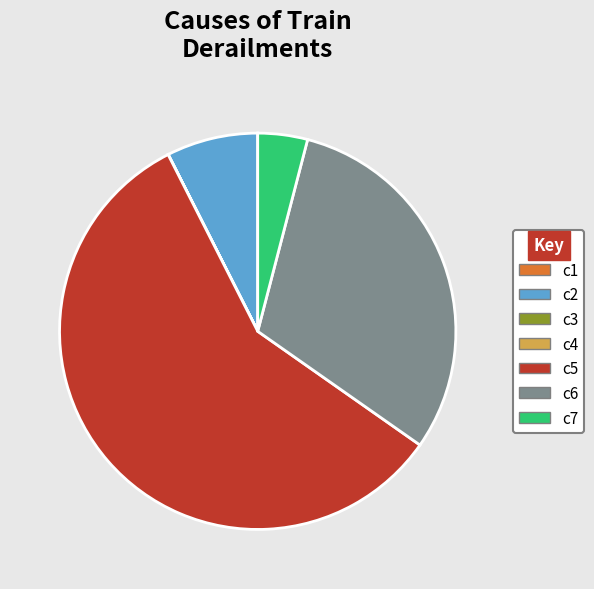

Between c6 and c2, which is larger?

c6